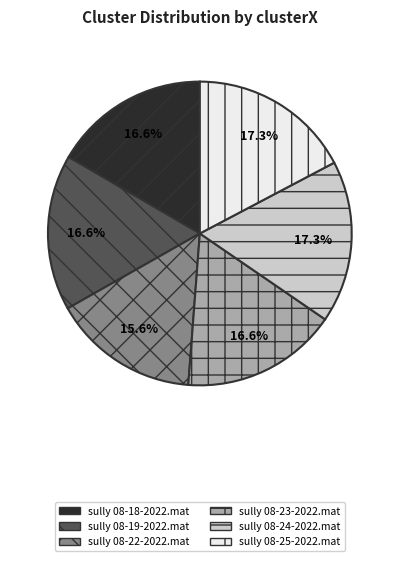

Combined, what portion of the pie is sully 08-25-2022.mat and sully 08-23-2022.mat?

33.9%